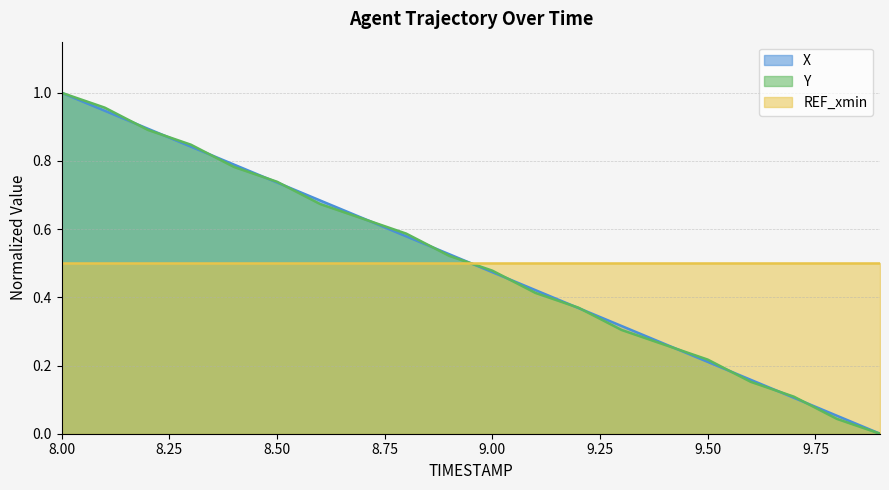

The value of Y at 9.4 is 0.3. True or false?

True